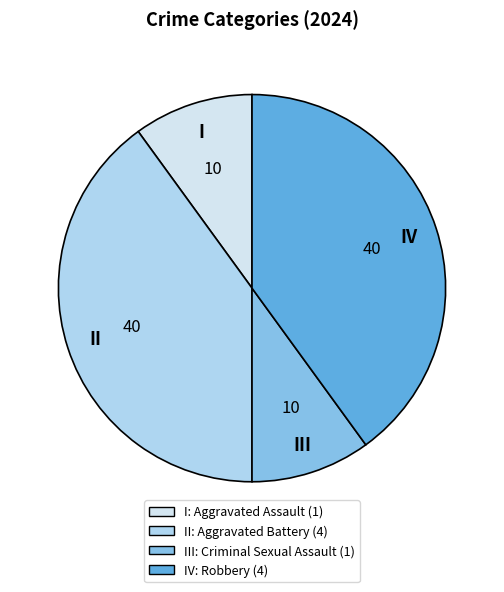

Is there any slice that represents more than half of the pie?

No